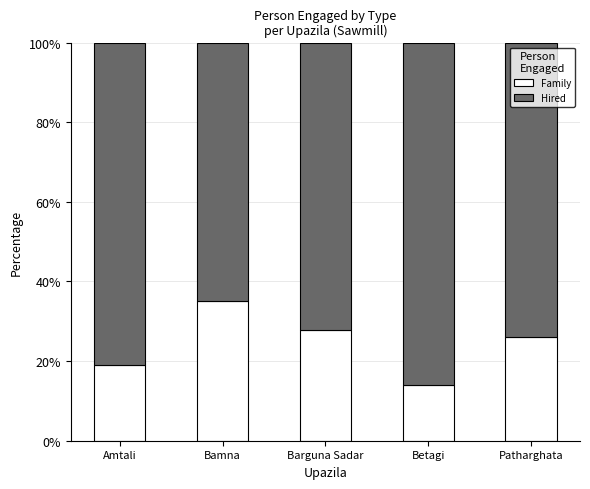

The value of Family at Barguna Sadar is 27.9. True or false?

True